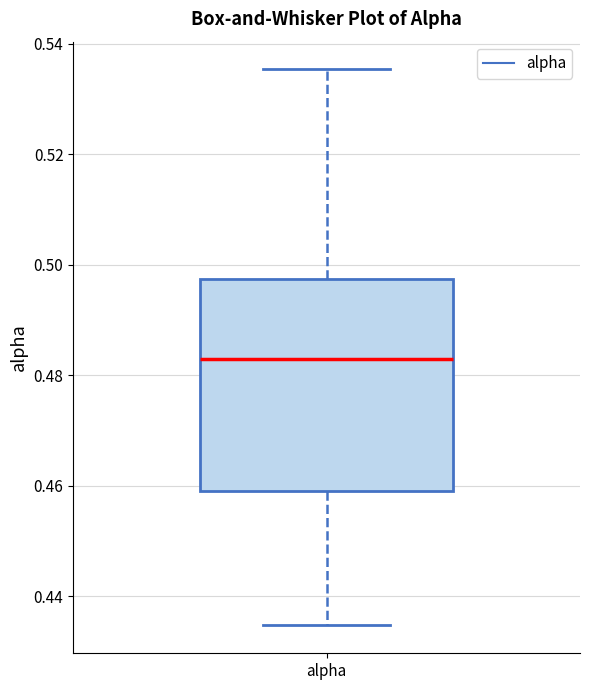

Where does the lower whisker of the box for alpha end on the y-axis? The values are not printed on the chart, so give them approximately, as read against the axis.

0.434